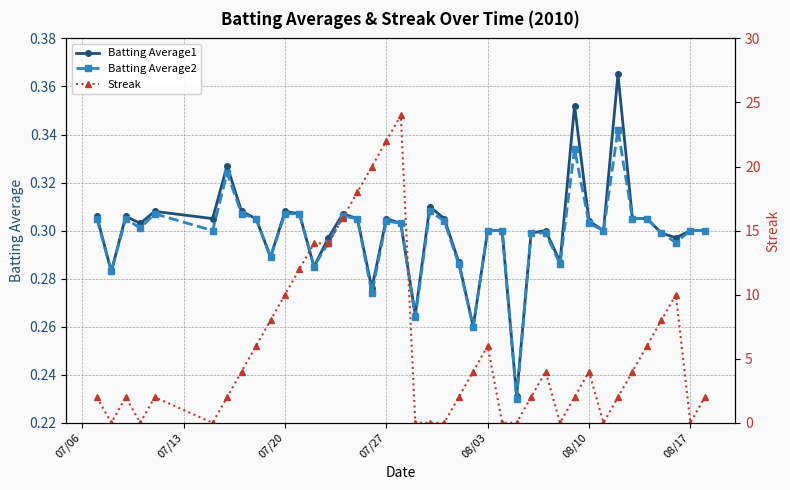

Is it true that Batting Average1 equals 0.4 at 08/17?

False